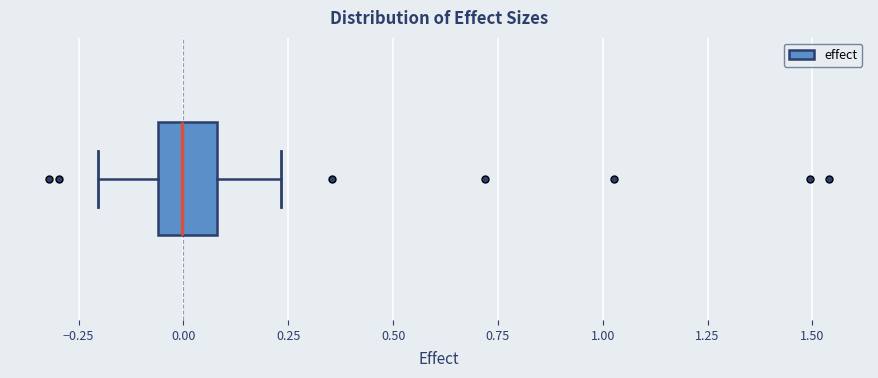

Transcribe this box plot: give where the median line is, the range the box spans, and where the two whiskers end, as read against the x-axis. The values are not printed on the chart, so give them approximately, as read against the axis.

median 0.00, box -0.05 to 0.10, whiskers -0.20 to 0.25